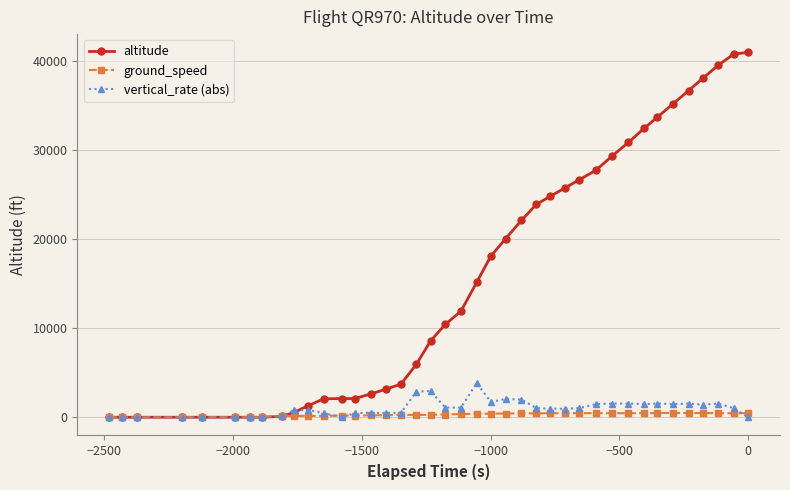

What is the difference between the maximum and minimum values in the ground_speed series?

477